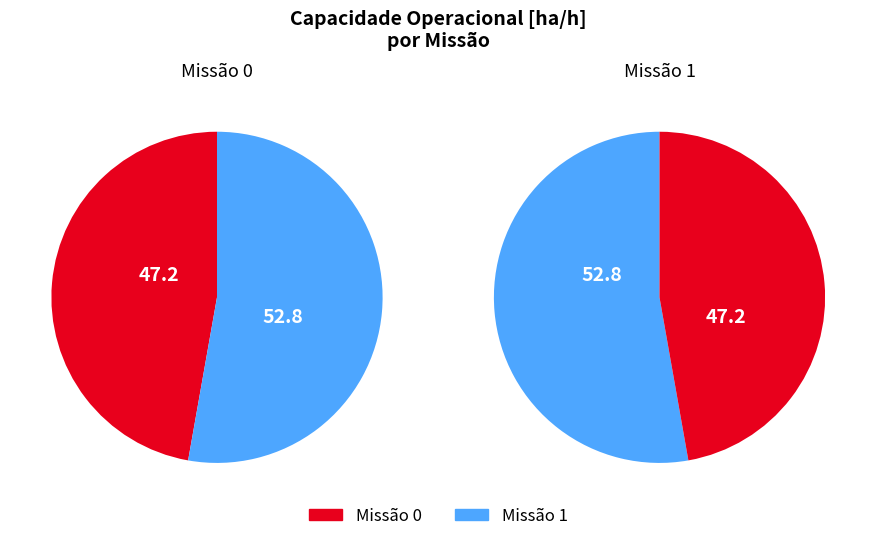

Is there any slice that represents more than half of the pie?

Yes